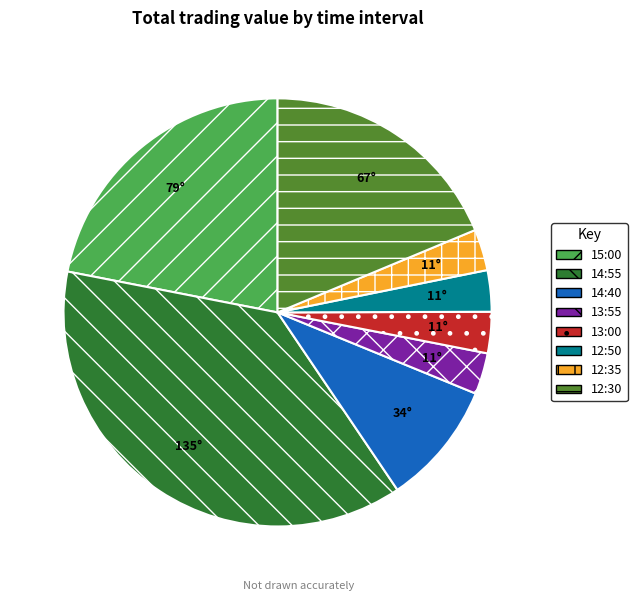

What is the largest slice in the pie chart?

14:55